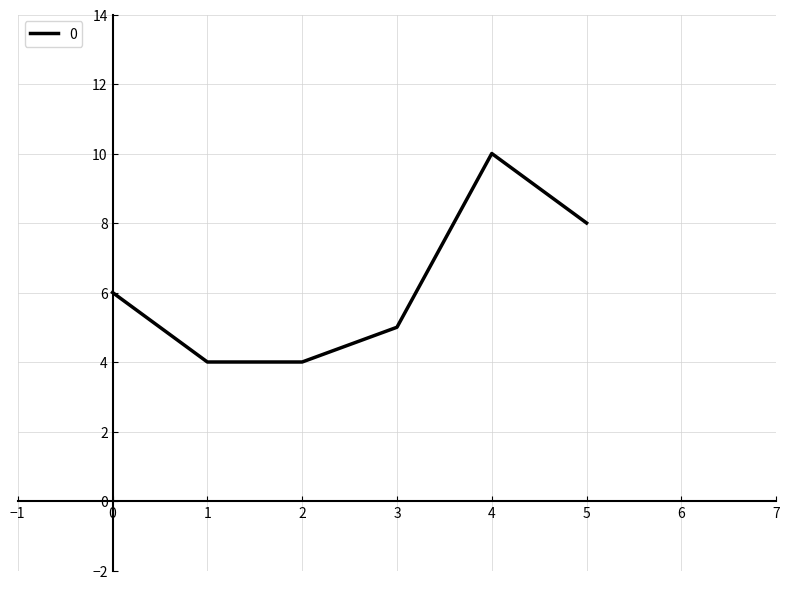

What is the change in value from 2 to 4?

+6